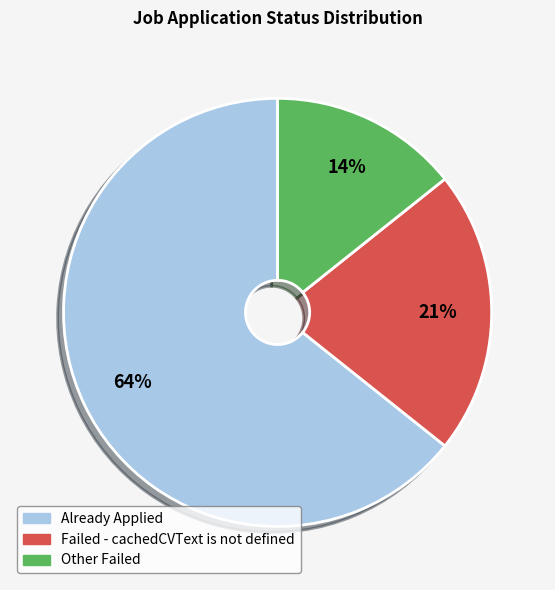

To the nearest percent, what is the combined percentage of Already Applied and Failed - cachedCVText is not defined?

86%